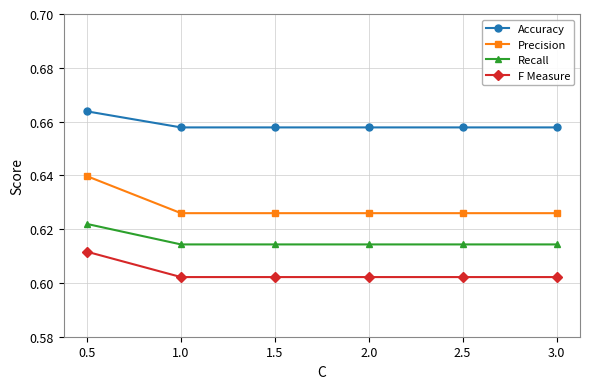

True or false: Accuracy has more than 2 points higher than both neighbors.

False